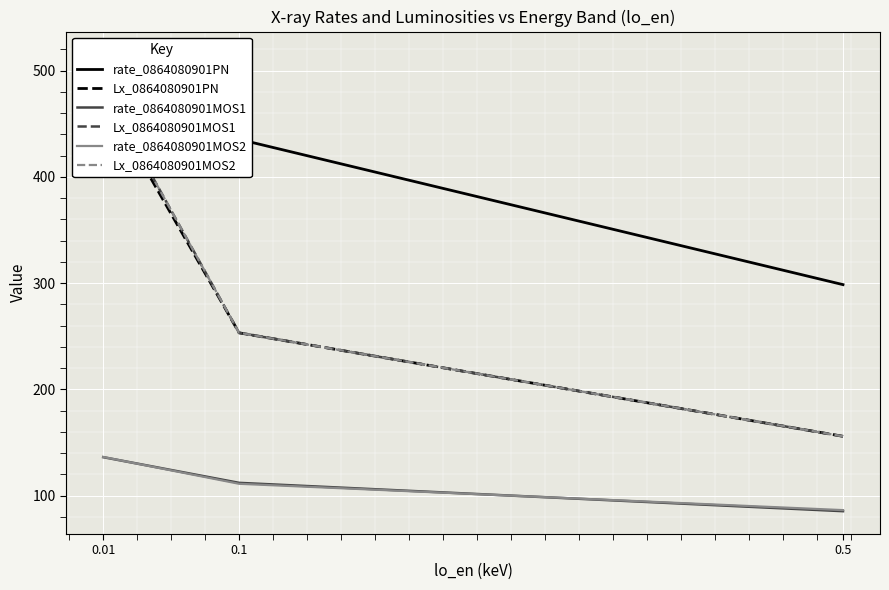

What are all the series names shown in the legend?

rate_0864080901PN, Lx_0864080901PN, rate_0864080901MOS1, Lx_0864080901MOS1, rate_0864080901MOS2, Lx_0864080901MOS2